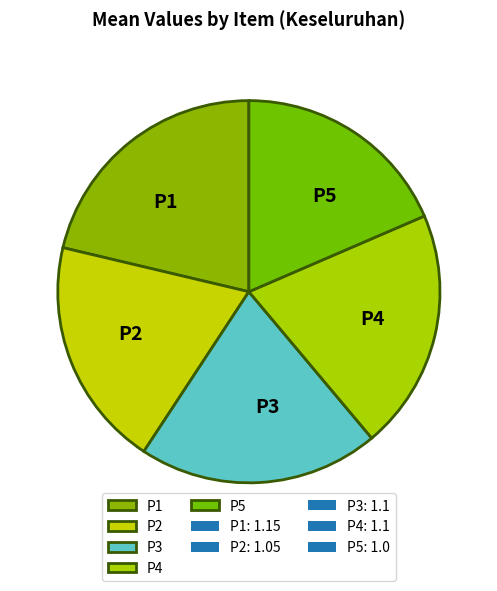

Which category has the biggest portion of the pie?

P1